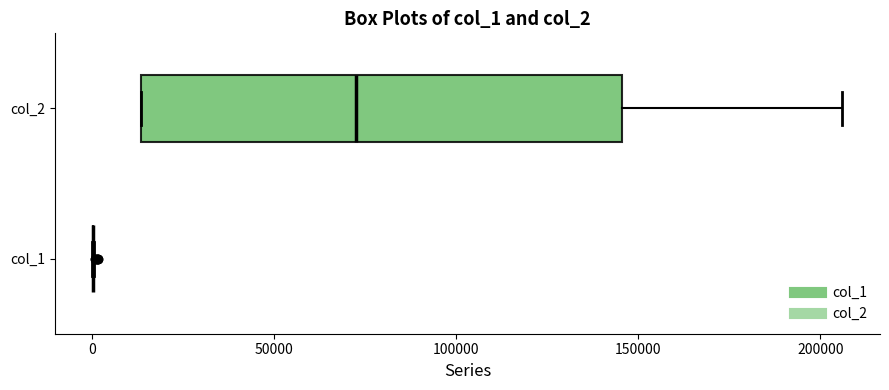

Reading bottom to top, read every box against the x-axis: the position of its median line, the range the box covers, and the ends of its whiskers. The values are not printed on the chart, so give them approximately, as read against the axis.

col_1: box collapsed to a line at 0, whiskers 0 to 0
col_2: median 75000, box 15000 to 145000, whiskers 15000 to 205000